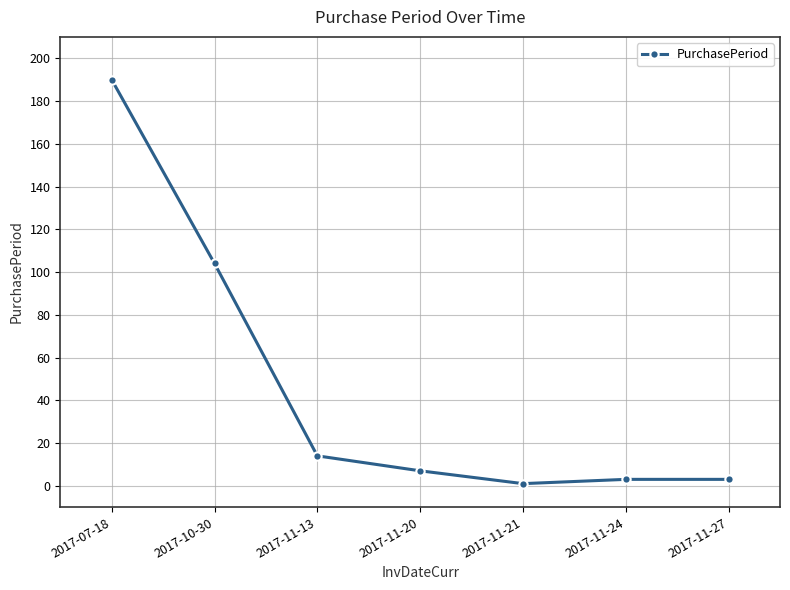

What is the ratio of the value at 2017-11-24 to the value at 2017-11-13?

0.2